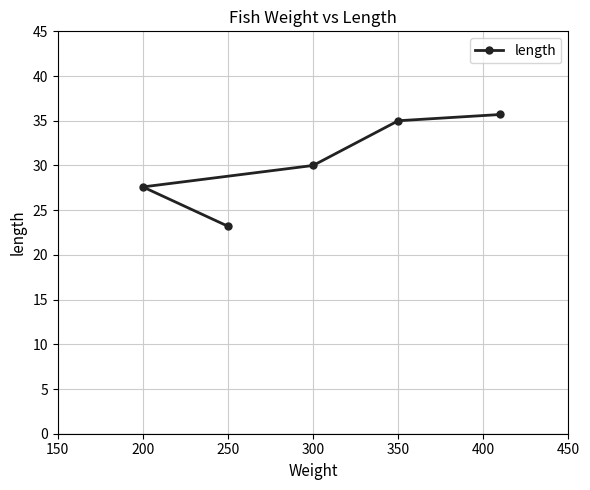

Reading left to right, what are all the values shown in this chart?

27.6	23.2	30.0	35.0	35.7